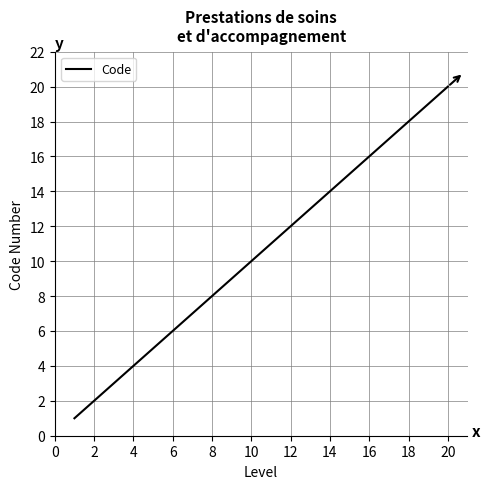

What is the difference between the maximum and minimum values?

19